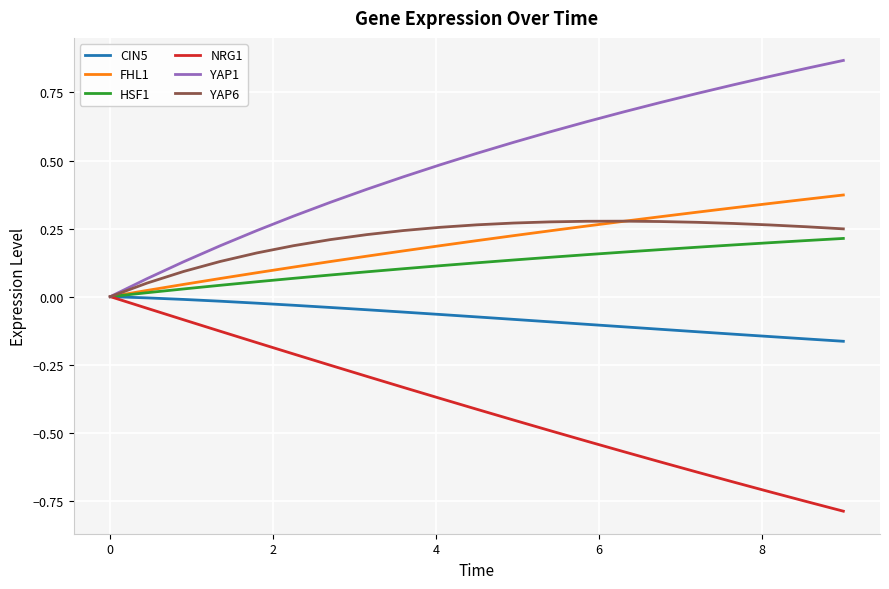

Which series has the largest total across all categories?

YAP1